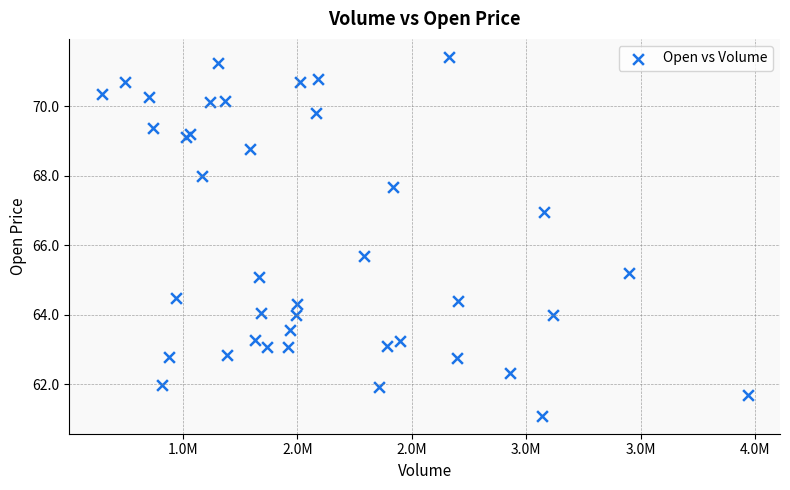

What Y value in the scatter plot is closest to 66?

65.7